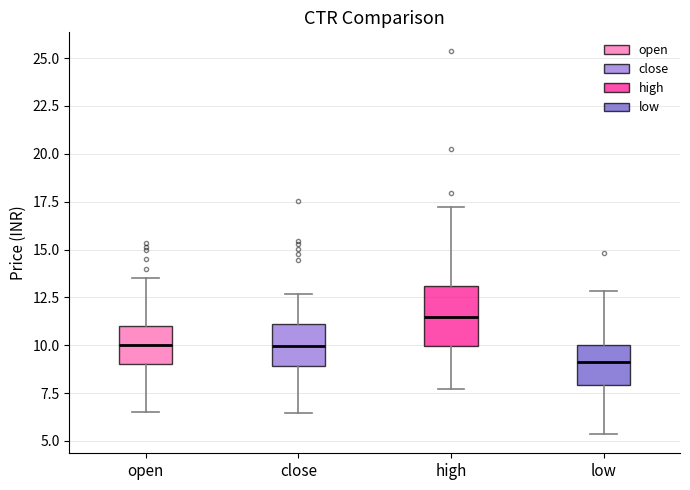

Reading left to right, read every box against the y-axis: the position of its median line, the range the box covers, and the ends of its whiskers. The values are not printed on the chart, so give them approximately, as read against the axis.

open: median 10.0, box 9.0 to 11.0, whiskers 6.5 to 13.5
close: median 10.0, box 9.0 to 11.0, whiskers 6.5 to 12.5
high: median 11.5, box 10.0 to 13.0, whiskers 7.5 to 17.0
low: median 9.0, box 8.0 to 10.0, whiskers 5.5 to 13.0